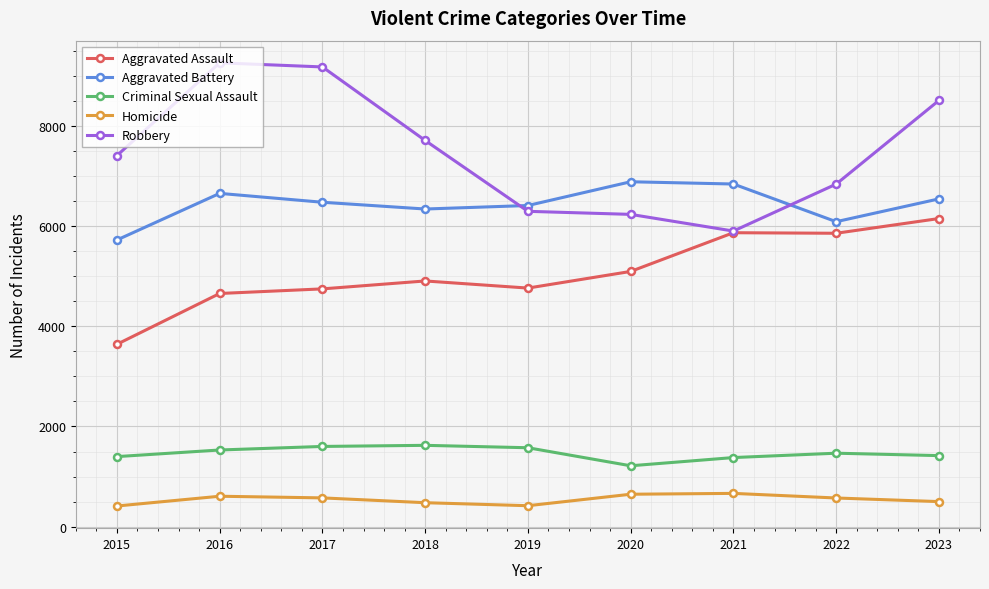

What is the maximum value for Aggravated Battery?

6885